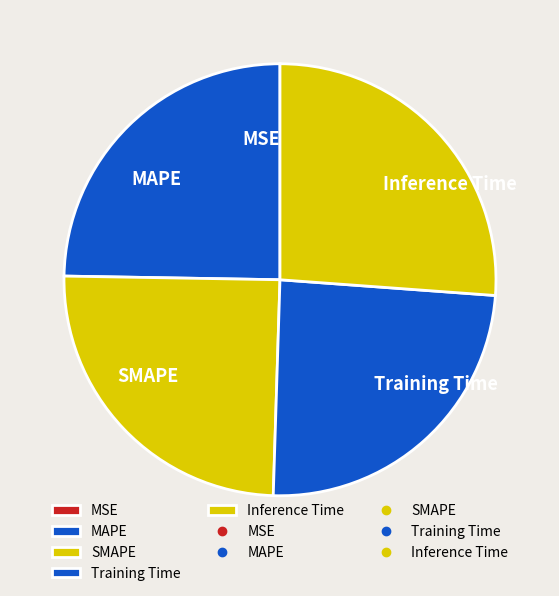

Which category has the biggest portion of the pie?

Inference Time